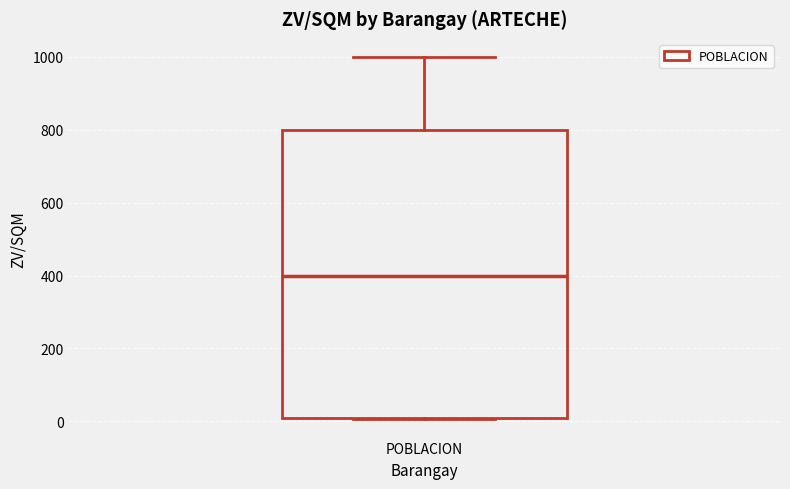

Where does the median line of the box for POBLACION sit on the y-axis? The values are not printed on the chart, so give them approximately, as read against the axis.

400